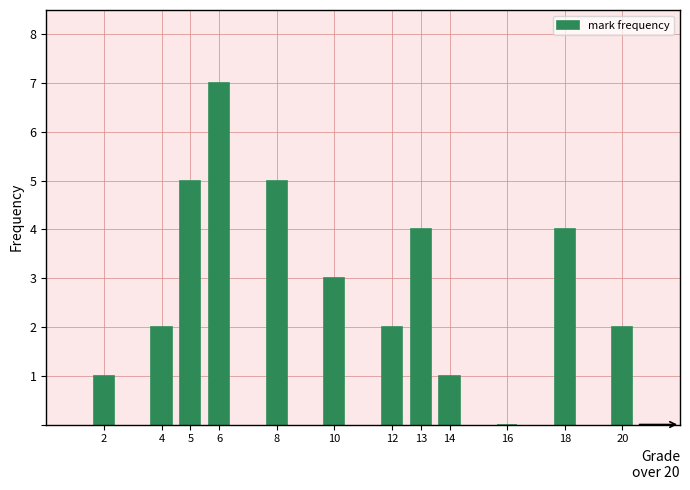

Reading left to right, extract all data points from this chart.

2=1	4=2	5=5	6=7	8=5	10=3	12=2	13=4	14=1	16=0	18=4	20=2